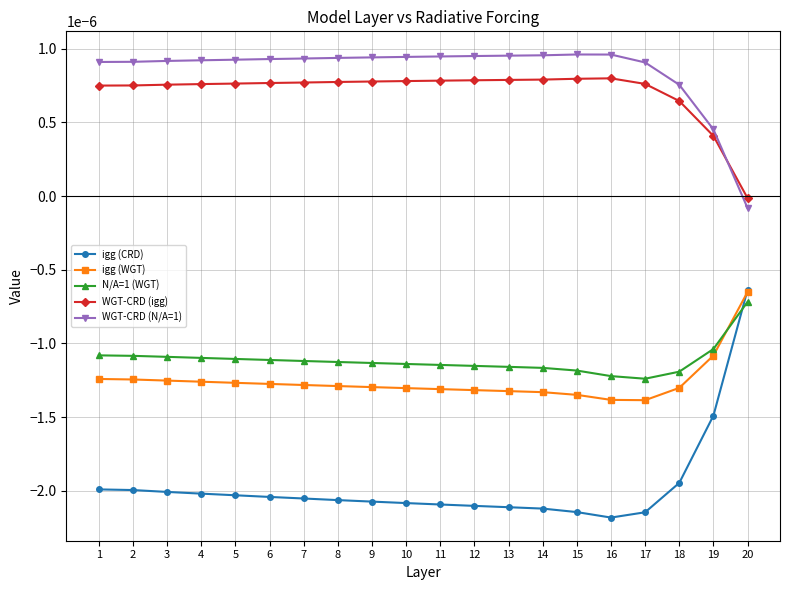

The N/A=1 (WGT) series shows -0.0 at 9. True or false?

True